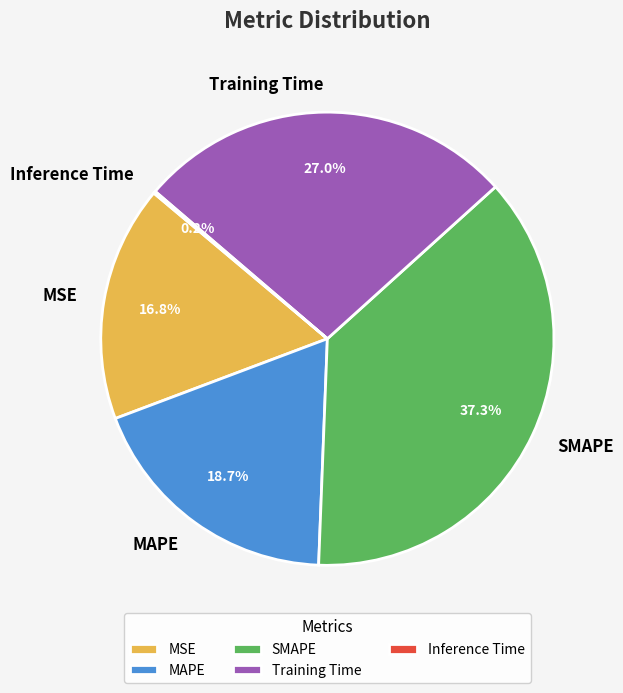

What is the largest slice in the pie chart?

SMAPE